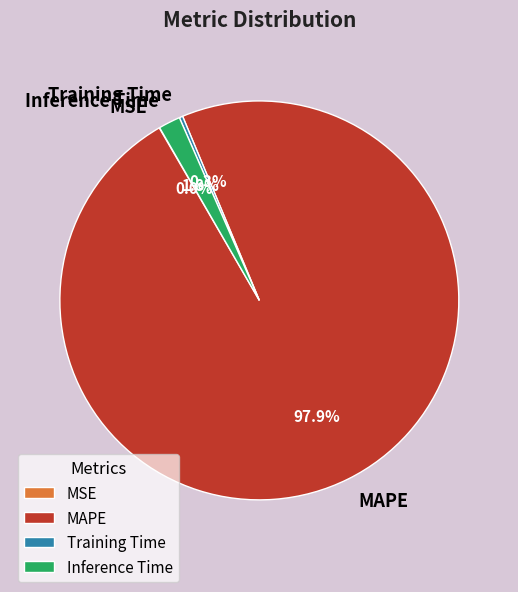

How much of the chart is everything except Training Time?

99.7%